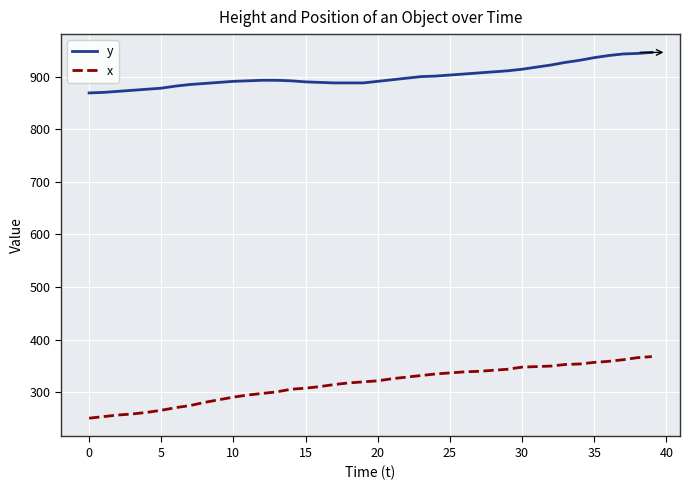

What is the minimum value shown in the chart?

251